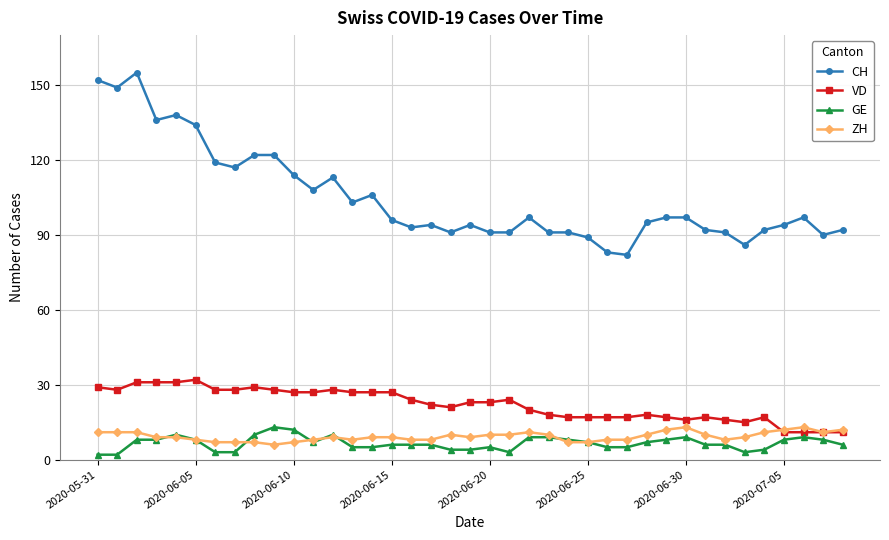

What is the value of the GE point at the 13th from the left?

10